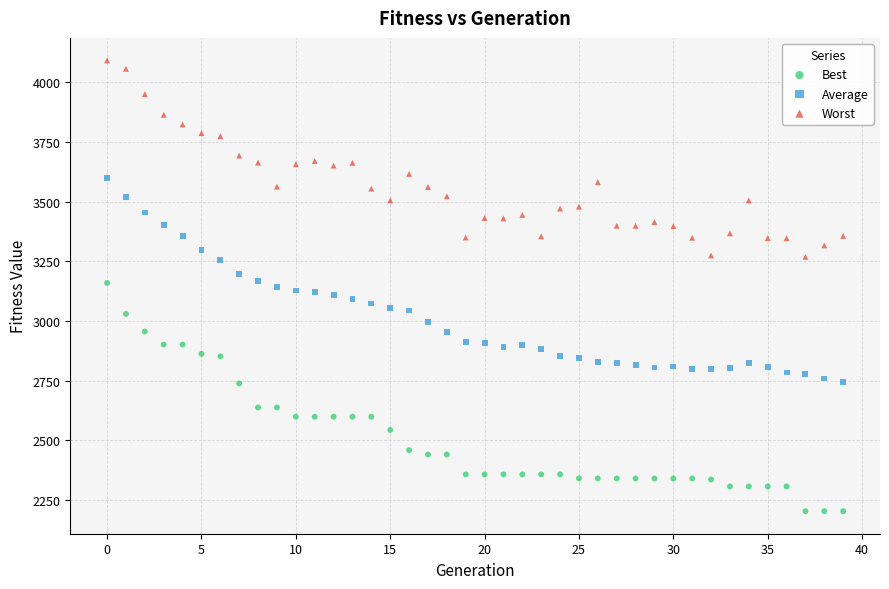

Which series reaches the minimum Y coordinate?

Best